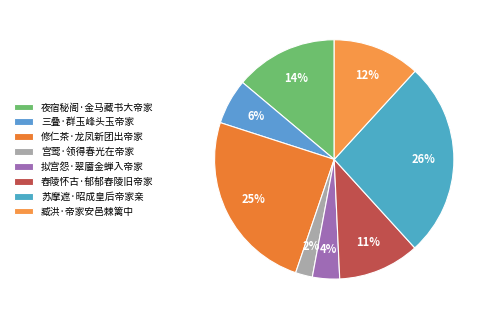

How many segments does this pie chart have?

8